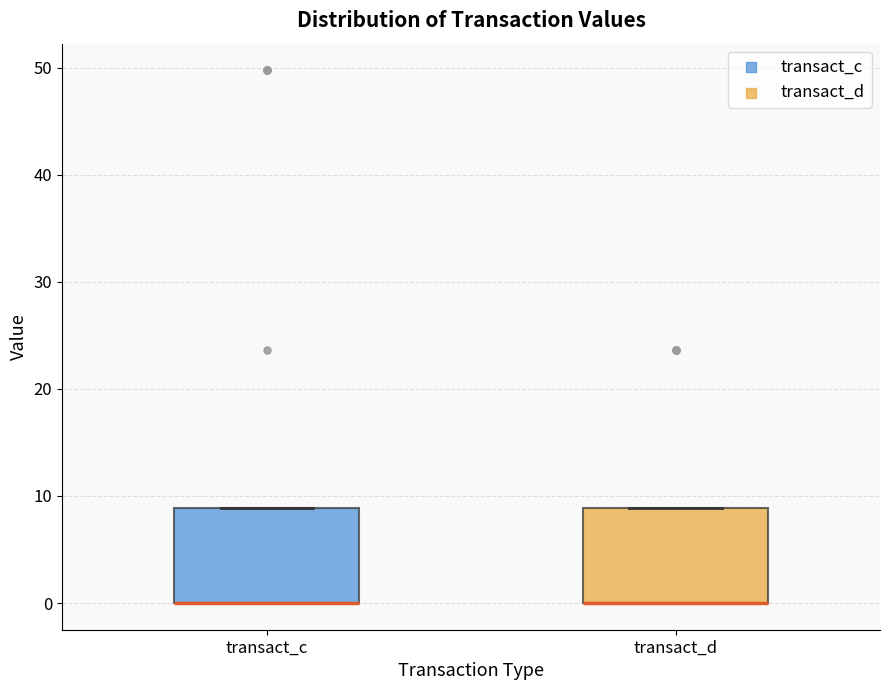

Reading left to right, read every box against the y-axis: the position of its median line, the range the box covers, and the ends of its whiskers. The values are not printed on the chart, so give them approximately, as read against the axis.

transact_c: median 0 (drawn on the box's lower edge), box 0 to 9, whiskers 0 to 9
transact_d: median 0 (drawn on the box's lower edge), box 0 to 9, whiskers 0 to 9